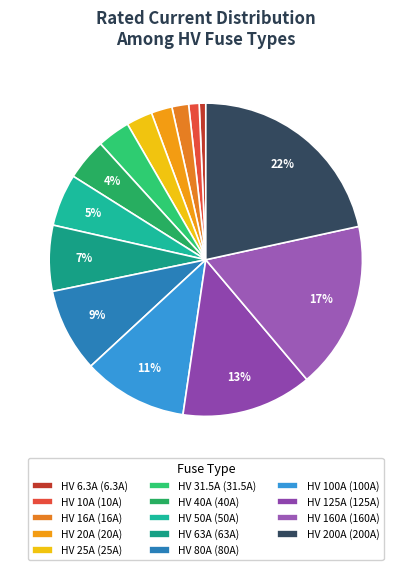

Which category has the biggest portion of the pie?

HV 200A